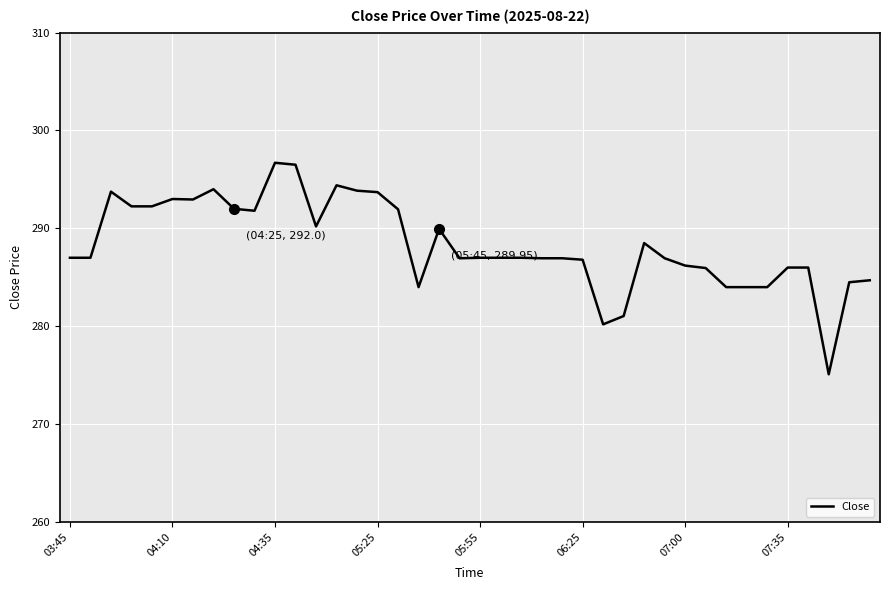

What is the minimum value shown in the chart?

275.1